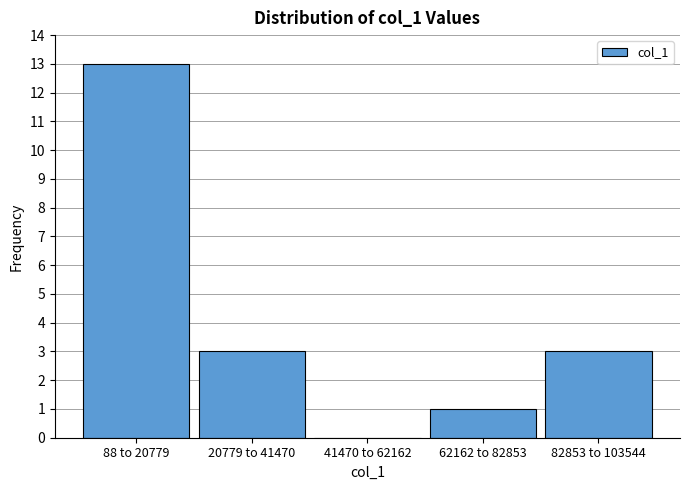

Reading left to right, extract all data points from this chart.

88 to 20779=13	20779 to 41470=3	41470 to 62162=0	62162 to 82853=1	82853 to 103544=3